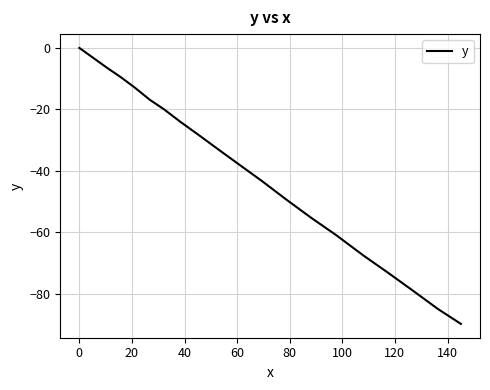

What is the difference between the maximum and minimum values?

89.9